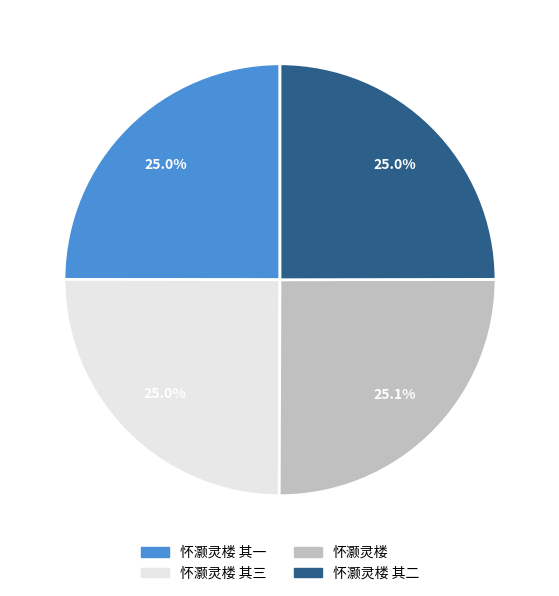

Count the number of slices in the pie.

4